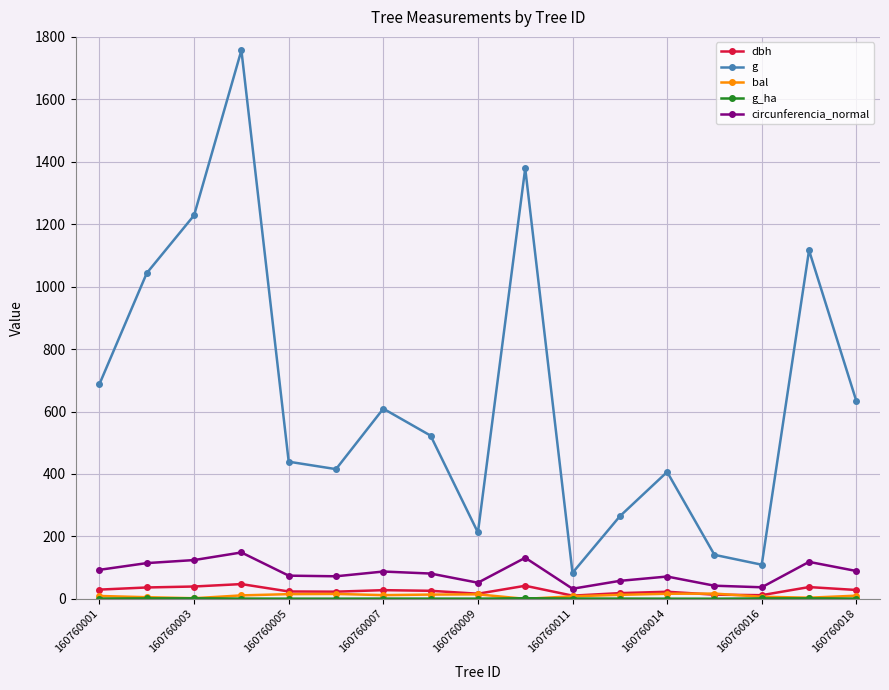

Which series has the largest total across all categories?

g